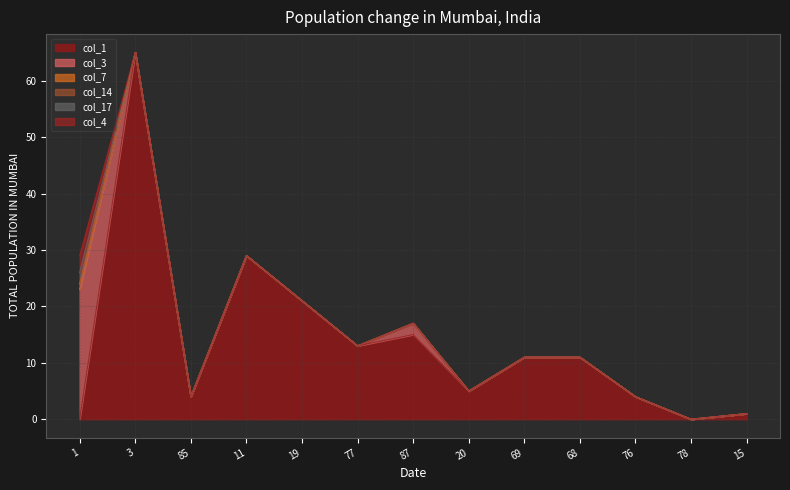

At which category is the sum across all series the highest?

3